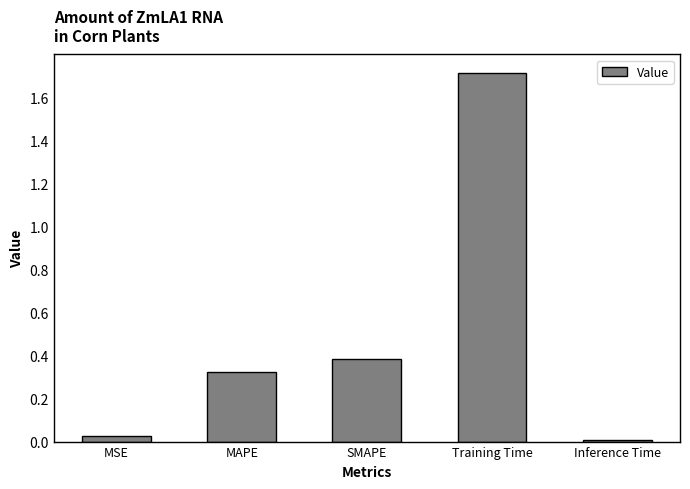

The chart shows a value of 0.4 at SMAPE. True or false?

True